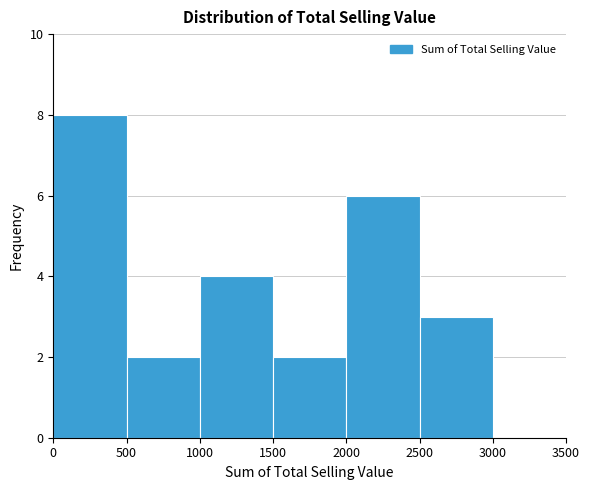

Reading left to right, transcribe this chart: for each bar, give the range it covers on the x-axis and its height. The values are not printed on the chart, so give them approximately, as read against the axis.

0 to 500: 8
500 to 1000: 2
1000 to 1500: 4
1500 to 2000: 2
2000 to 2500: 6
2500 to 3000: 3
3000 to 3500: 0